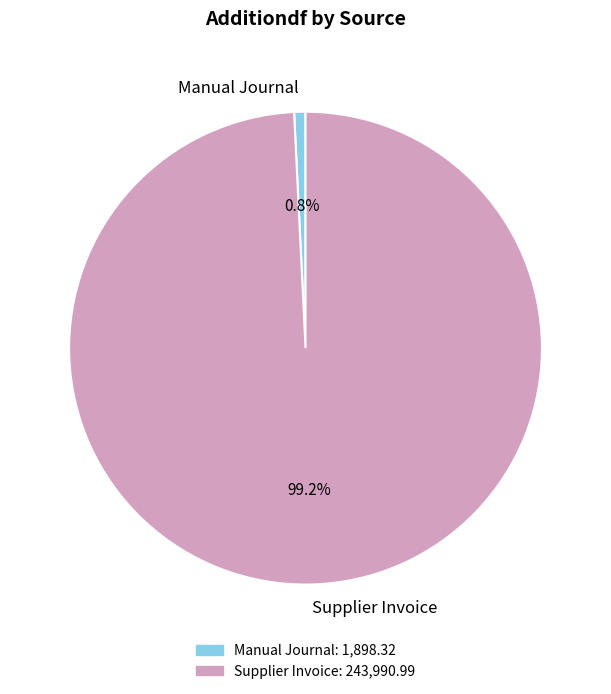

Which category has the smallest portion of the pie?

Manual Journal